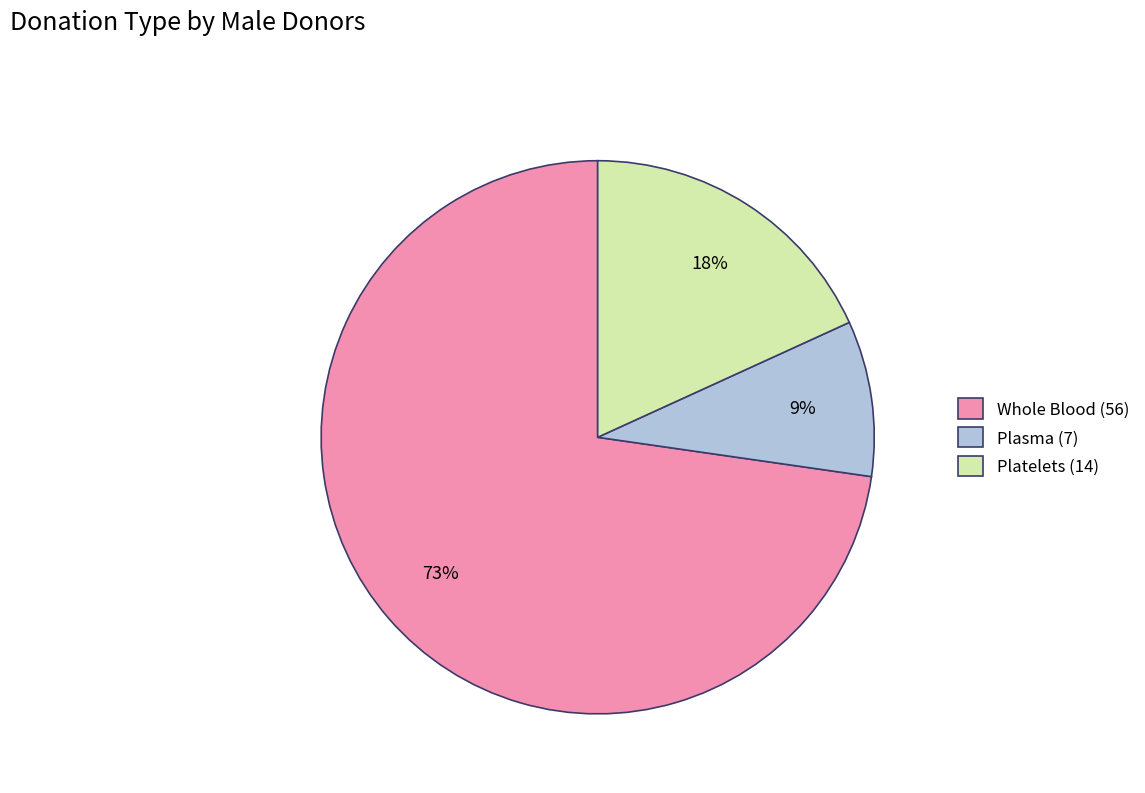

To the nearest percent, what percentage of the pie is Platelets?

18%